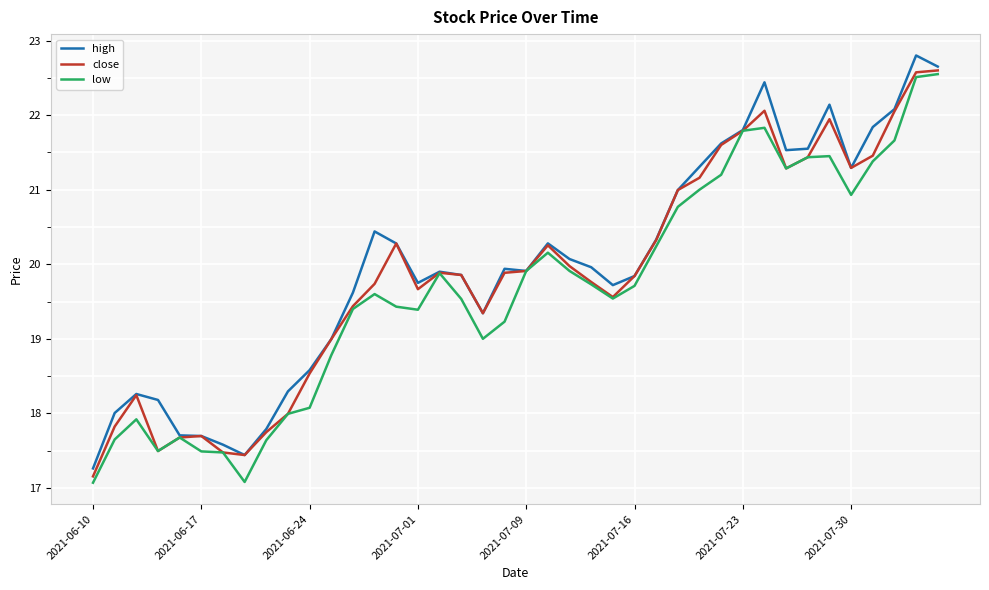

What is the difference between the maximum and minimum values in the high series?

5.5